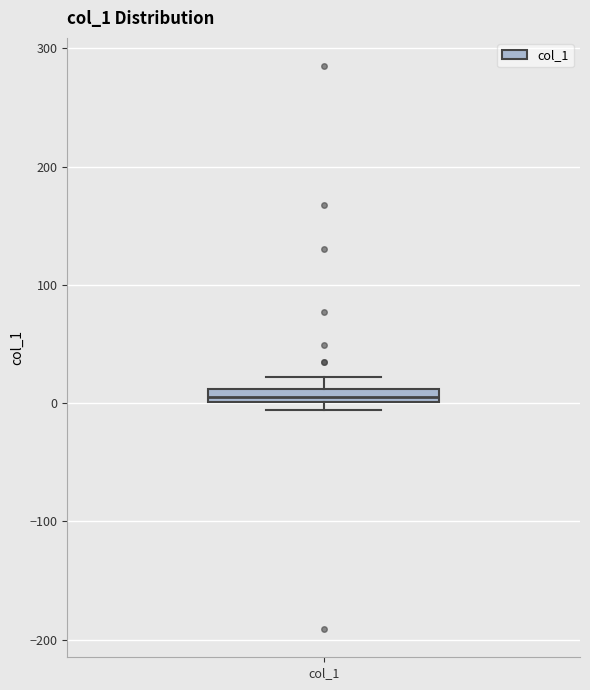

Where is the lower edge of the box for col_1 on the y-axis? The values are not printed on the chart, so give them approximately, as read against the axis.

0